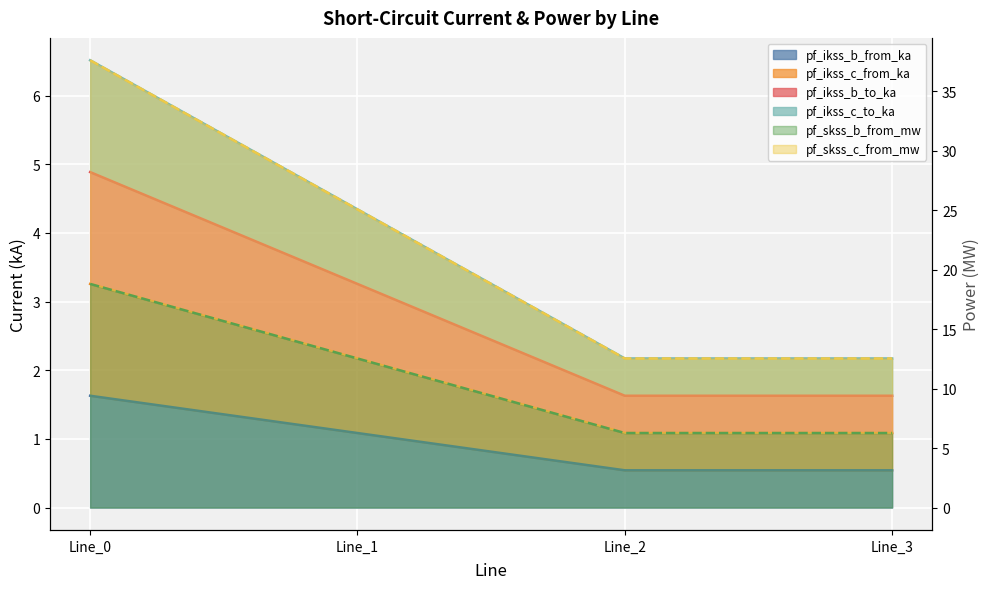

Which label corresponds to the smallest value in the chart?

Line_2